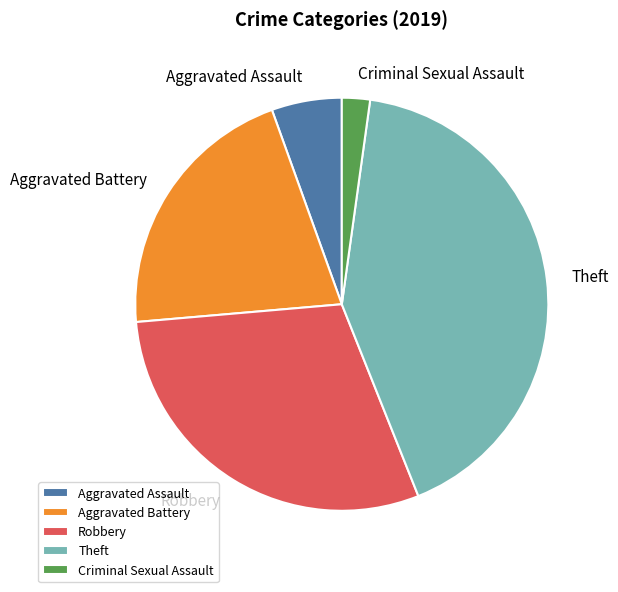

Is the sum of Theft and Robbery greater than half?

Yes